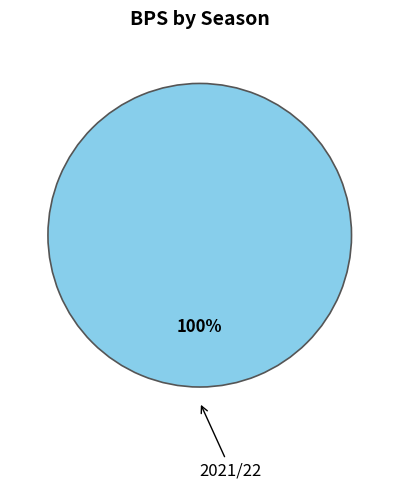

Count the number of slices in the pie.

1